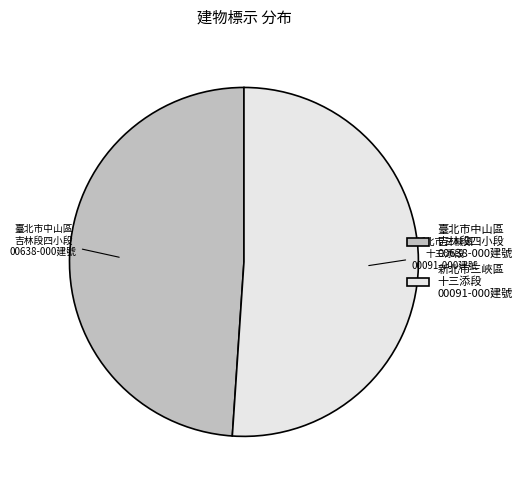

Rank the categories by value from highest to lowest.

新北市三峽區 十三添段 00091-000建號, 臺北市中山區 吉林段四小段 00638-000建號